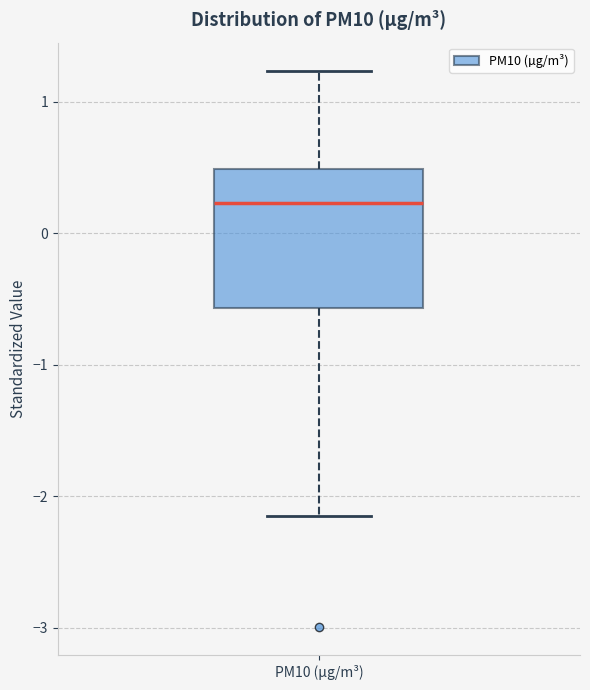

Read this box plot against the y-axis: the position of the median line, the range covered by the box, and the ends of both whiskers. The values are not printed on the chart, so give them approximately, as read against the axis.

median 0.2, box -0.6 to 0.5, whiskers -2.1 to 1.2